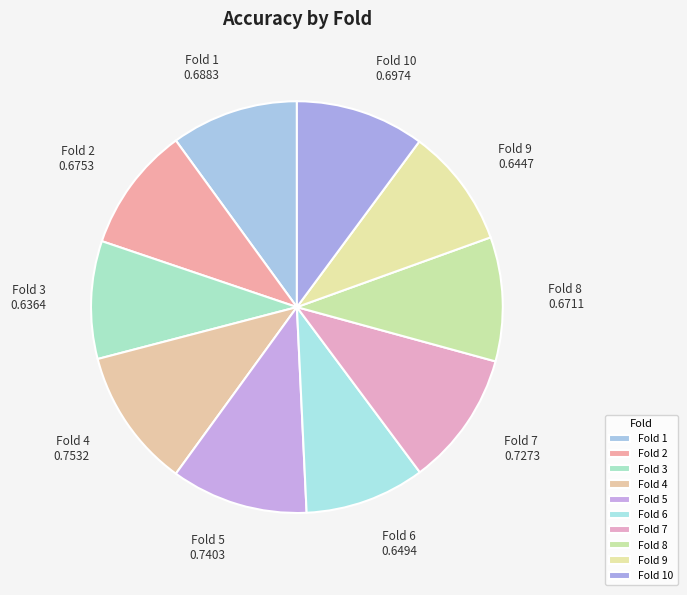

Is it true that Fold 1 is 10% of the pie?

True